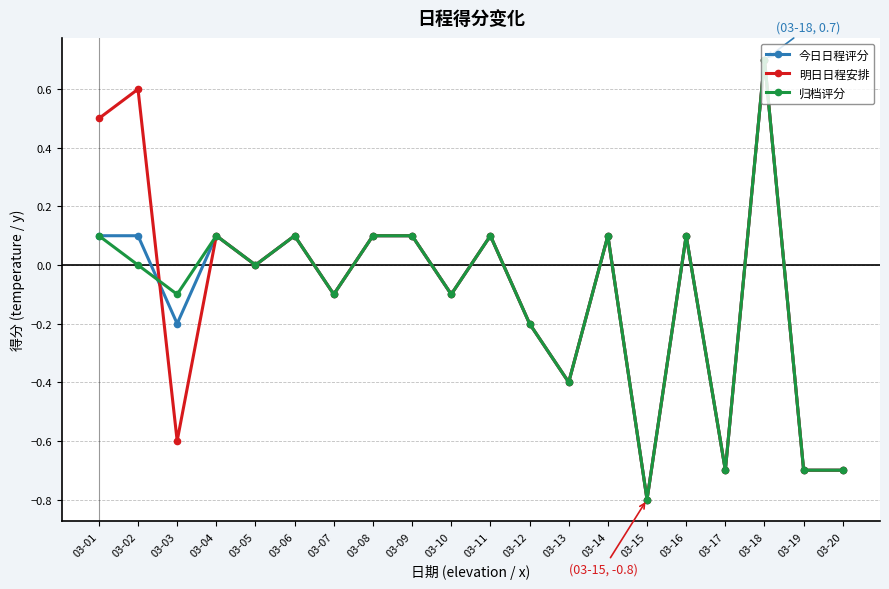

What is the value of the 明日日程安排 point at the 14th from the left?

0.1